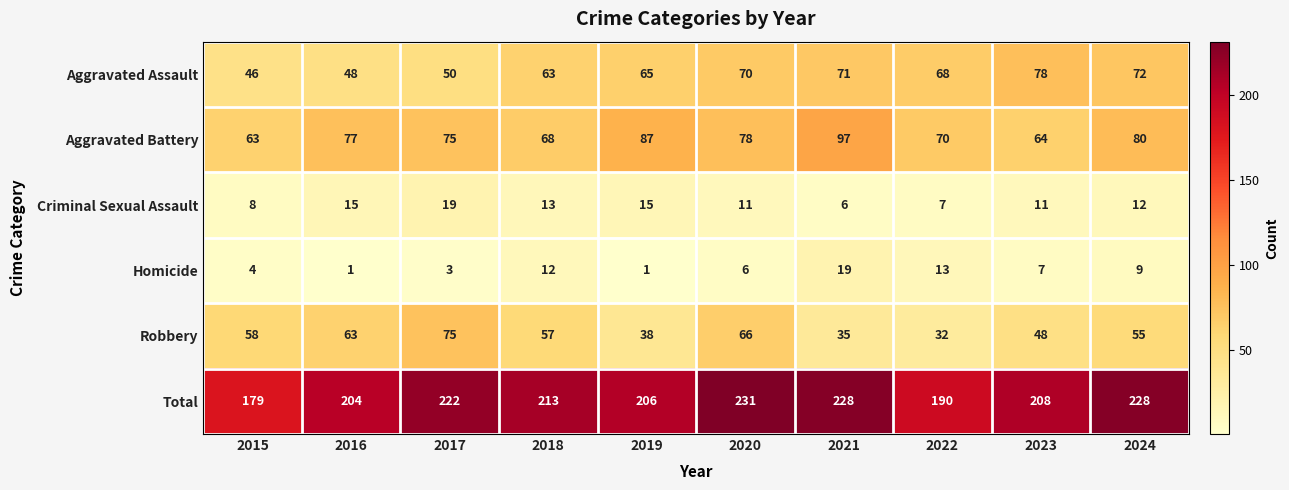

At which category is the sum across all series the highest?

2020